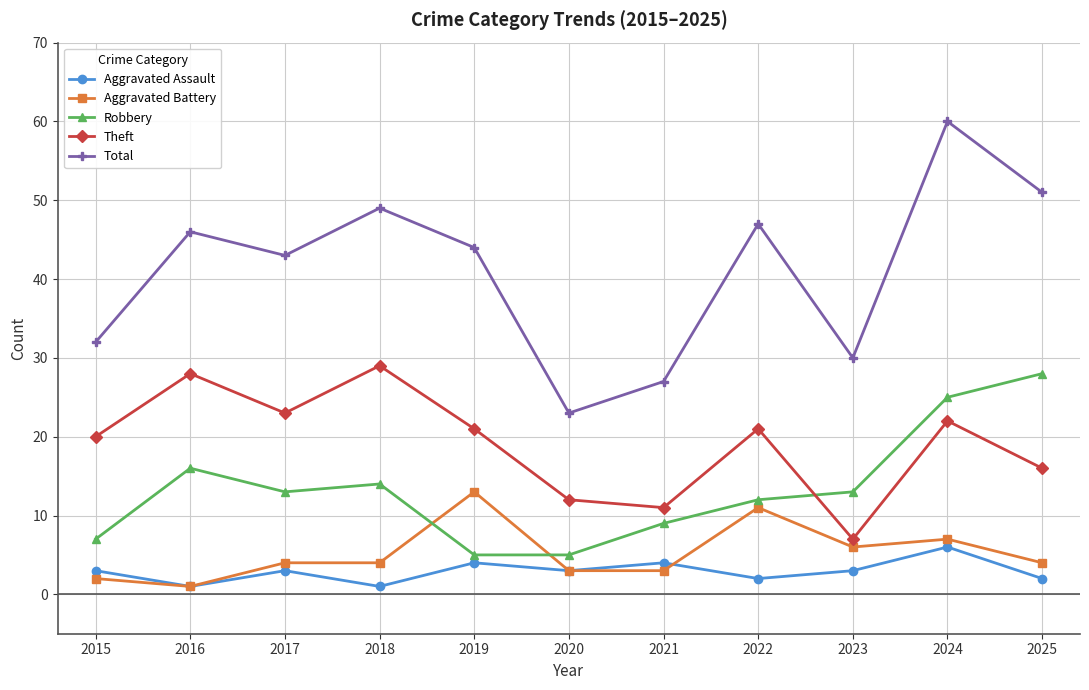

What is the difference between the highest and lowest values at 2019?

40